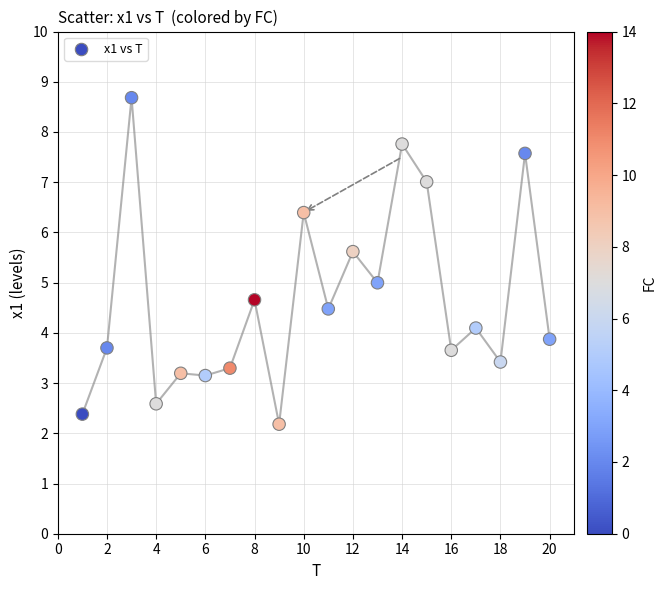

What is the range of Y values (max minus min)?

6.5